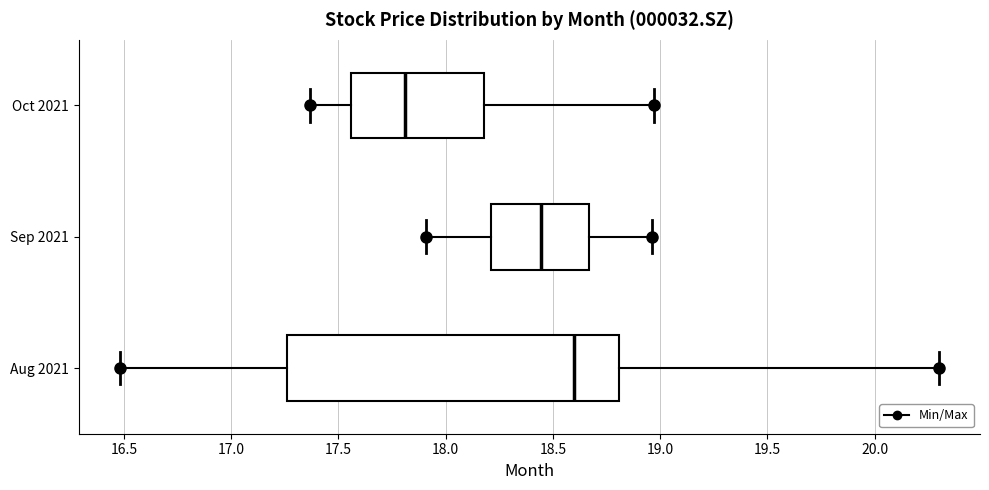

Where is the left edge of the box for Sep 2021 on the x-axis? The values are not printed on the chart, so give them approximately, as read against the axis.

18.20